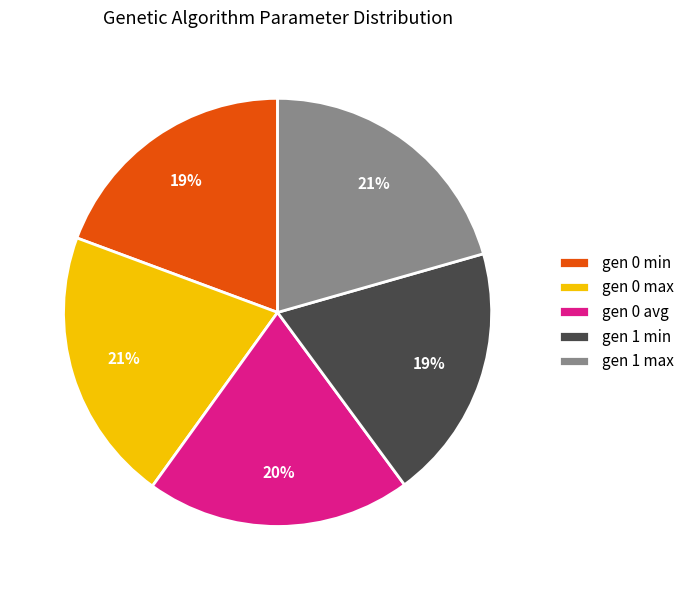

What percentage is the gen 0 min slice, to the nearest percent?

19%